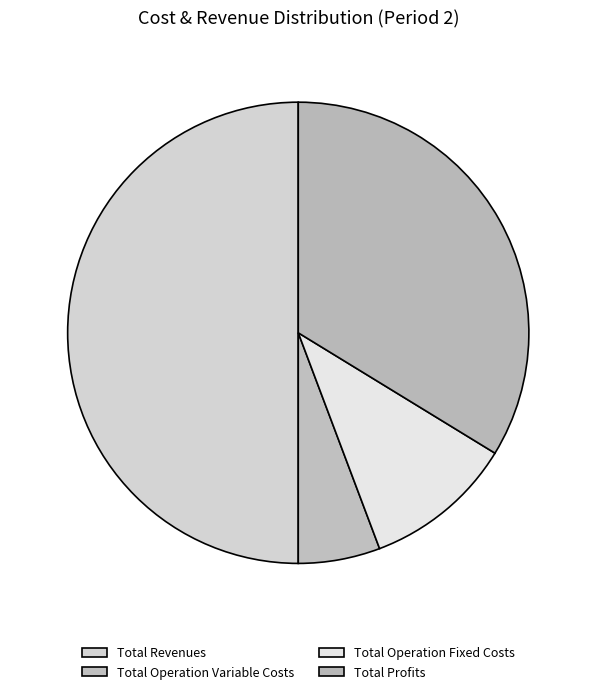

How many segments does this pie chart have?

4